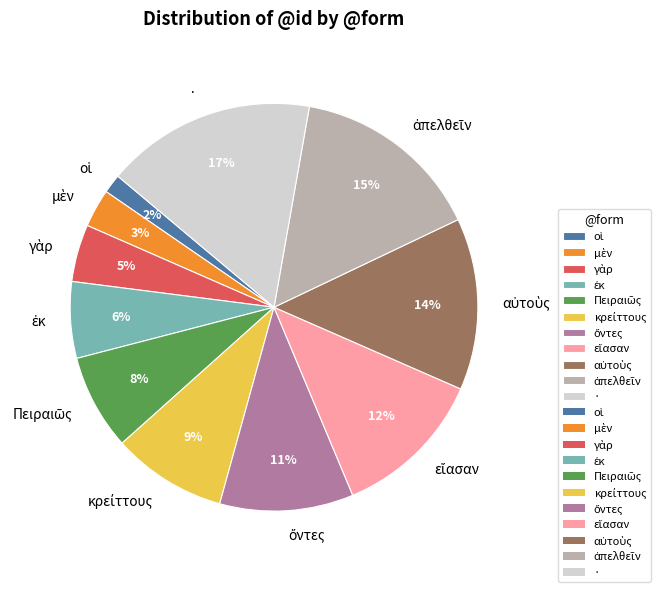

To the nearest percent, what is the average slice percentage?

9%